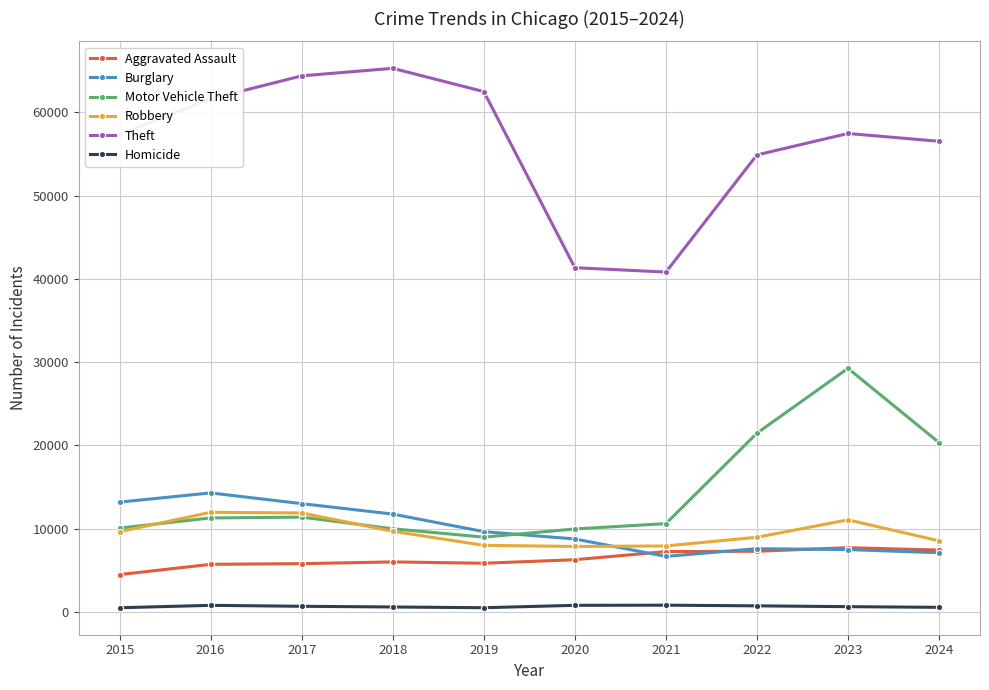

True or false: Theft and Motor Vehicle Theft intersect in this chart.

False